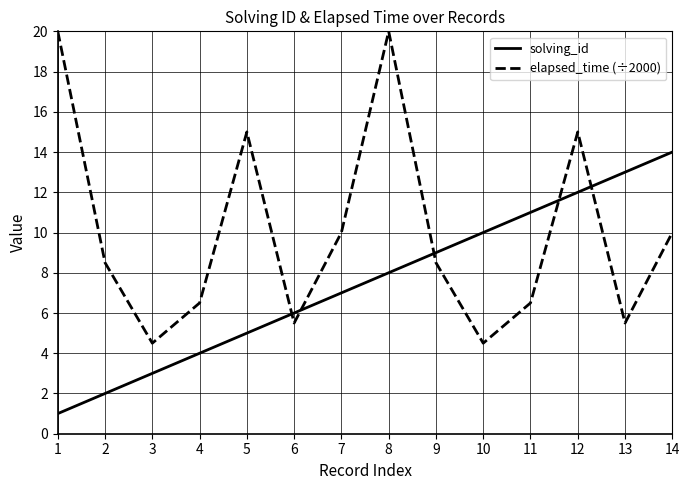

Which series has the largest range (max minus min)?

elapsed_time (÷2000)